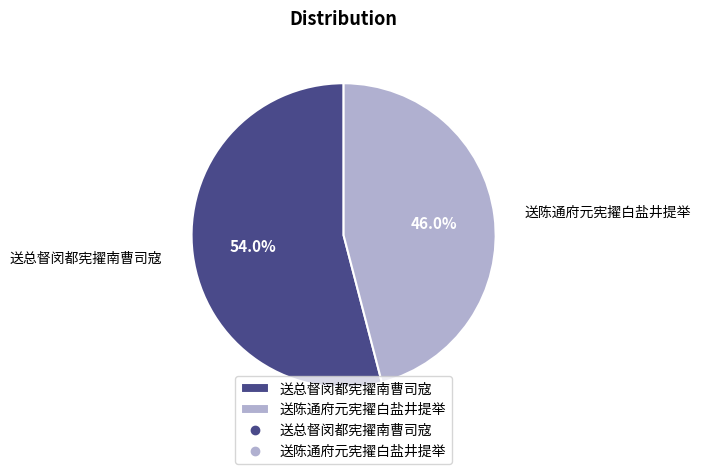

Which category has the biggest portion of the pie?

送总督闵都宪擢南曹司寇